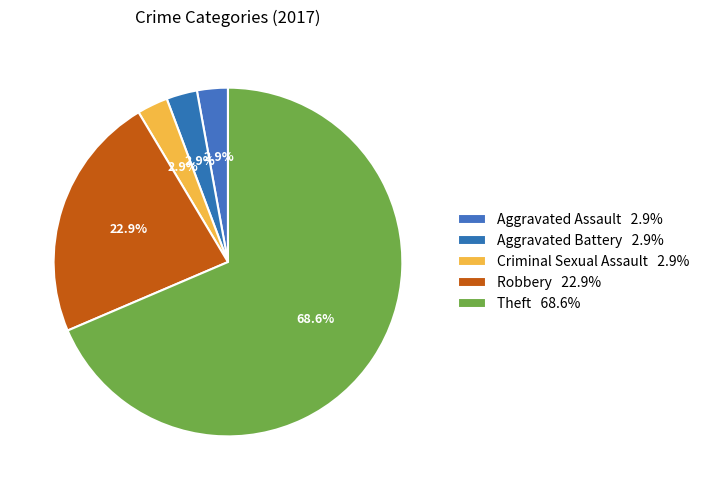

Approximately how many times larger is the value at Aggravated Battery compared to Robbery?

0.1